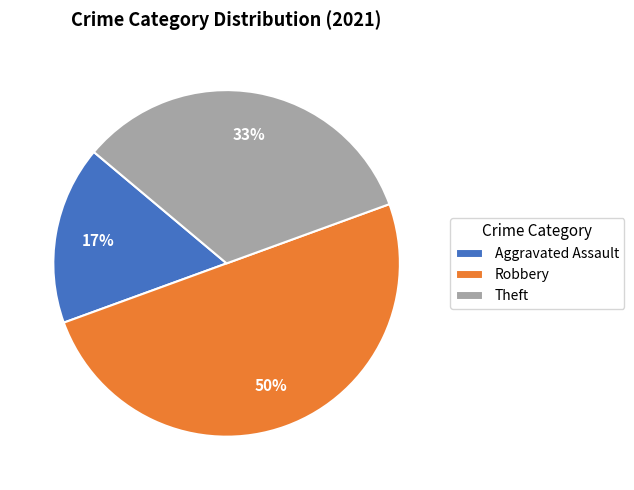

Is it true that Aggravated Assault is 4% of the pie?

False